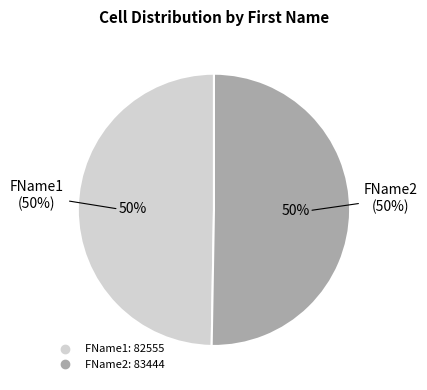

Rank the categories by value from highest to lowest.

FName2, FName1